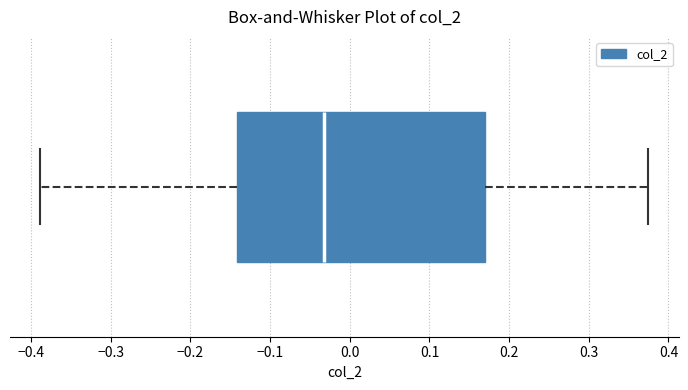

Read this box plot against the x-axis: the position of the median line, the range covered by the box, and the ends of both whiskers. The values are not printed on the chart, so give them approximately, as read against the axis.

median -0.03, box -0.14 to 0.17, whiskers -0.39 to 0.37